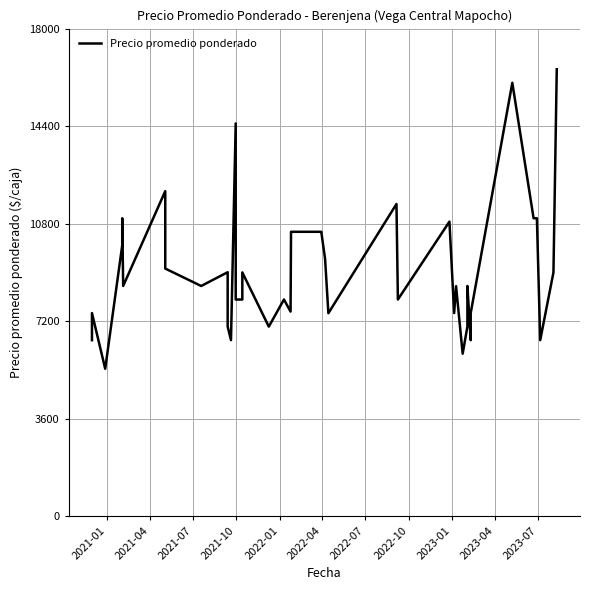

What is the value of the 16th point from the left?

9000